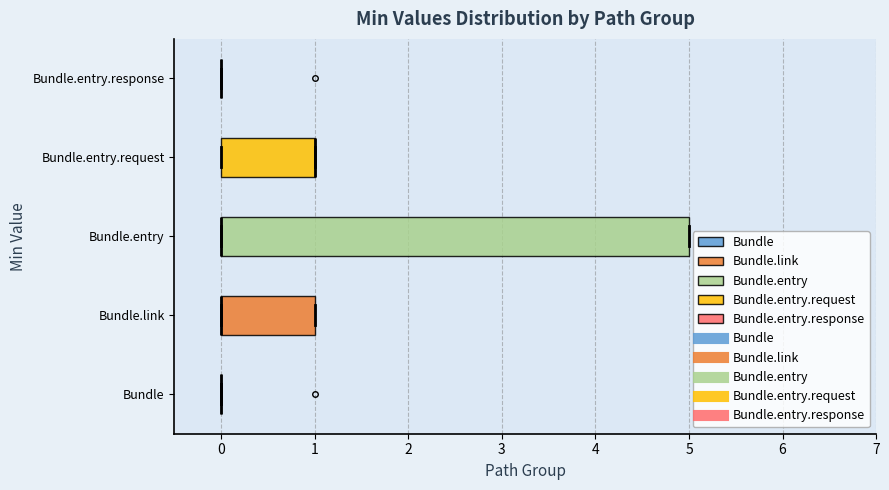

Reading bottom to top, read every box against the x-axis: the position of its median line, the range the box covers, and the ends of its whiskers. The values are not printed on the chart, so give them approximately, as read against the axis.

Bundle: box collapsed to a line at 0, whiskers 0 to 0
Bundle.link: median 0 (drawn on the box's left edge), box 0 to 1, whiskers 0 to 1
Bundle.entry: median 0 (drawn on the box's left edge), box 0 to 5, whiskers 0 to 5
Bundle.entry.request: median 1 (drawn on the box's right edge), box 0 to 1, whiskers 0 to 1
Bundle.entry.response: box collapsed to a line at 0, whiskers 0 to 0